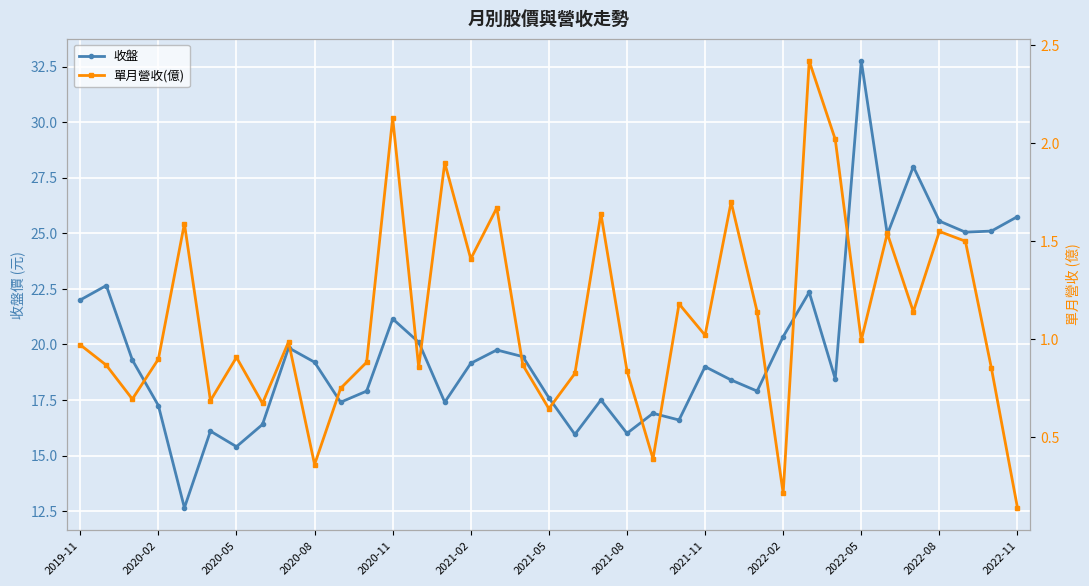

Reading right to left, what are all the values shown in this chart?

收盤: 25.8	25.1	25.1	25.6	28.0	24.9	32.8	18.4	22.4	20.4	17.9	18.4	19.0	16.6	16.9	16.0	17.5	15.9	17.6	19.4	19.8	19.1	17.4	20.1	21.1	17.9	17.4	19.2	19.9	16.4	15.4	16.1	12.7	17.2	19.3	22.6	22.0
單月營收(億): 0.1	0.9	1.5	1.6	1.1	1.5	1.0	2.0	2.4	0.2	1.1	1.7	1.0	1.2	0.4	0.8	1.6	0.8	0.6	0.9	1.7	1.4	1.9	0.9	2.1	0.9	0.7	0.4	1.0	0.7	0.9	0.7	1.6	0.9	0.7	0.9	1.0